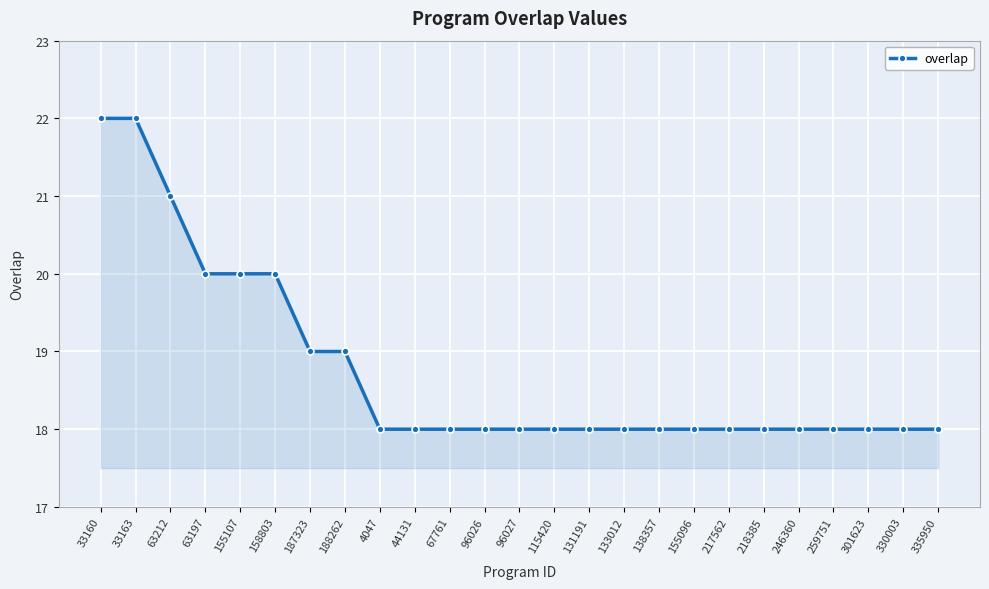

What is the greatest value displayed?

22